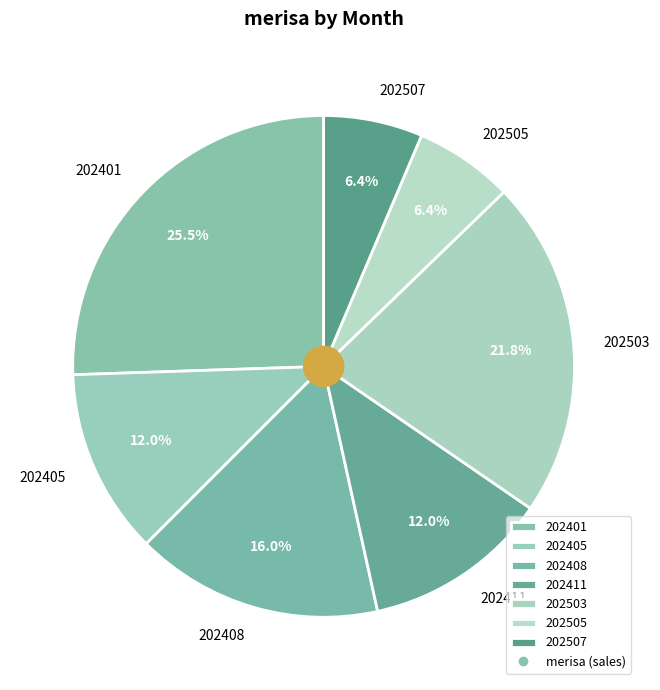

How many segments does this pie chart have?

7